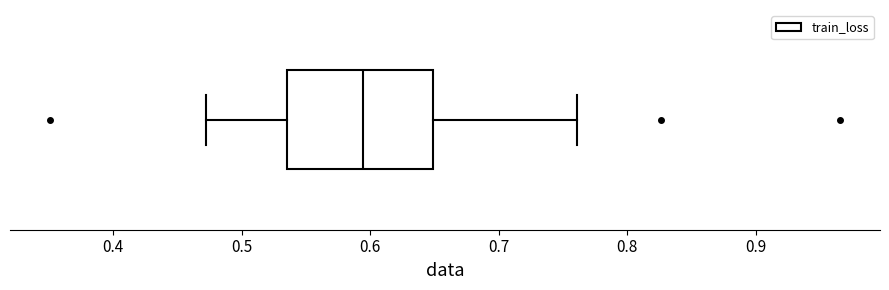

Transcribe this box plot: give where the median line is, the range the box spans, and where the two whiskers end, as read against the x-axis. The values are not printed on the chart, so give them approximately, as read against the axis.

median 0.59, box 0.54 to 0.65, whiskers 0.47 to 0.76